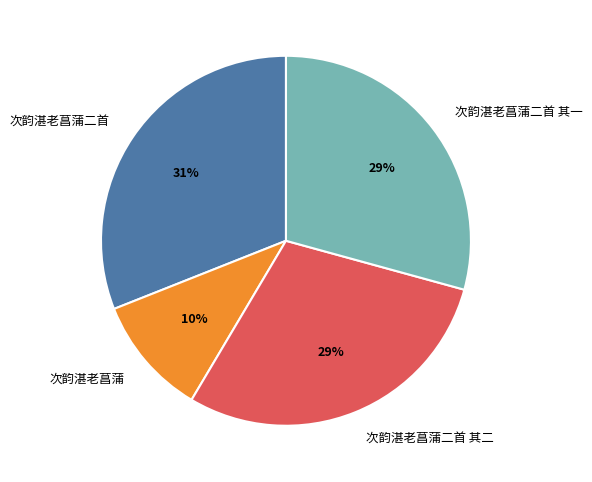

Is there a majority slice in this chart?

No